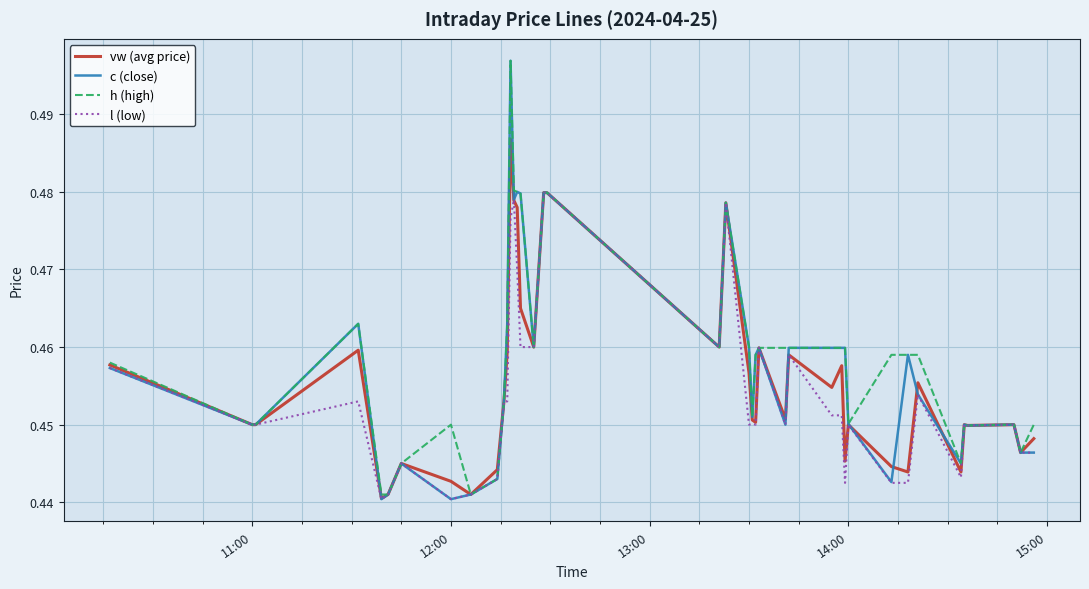

True or false: h (high) has more than 0 points higher than both neighbors.

True